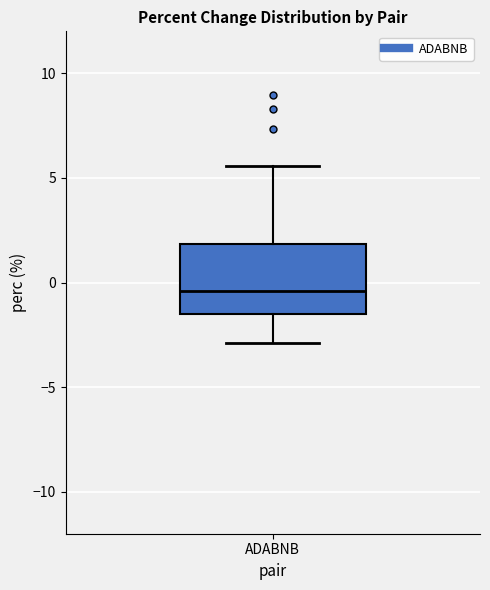

Where does the lower whisker of the box for ADABNB end on the y-axis? The values are not printed on the chart, so give them approximately, as read against the axis.

-3.0